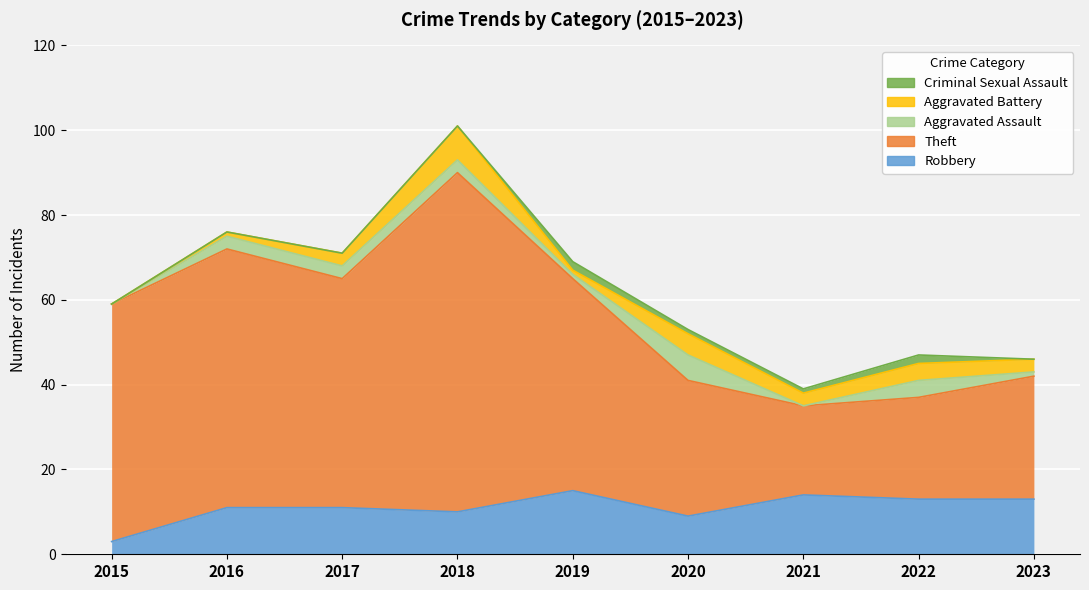

What is the difference between the Aggravated Assault values at 2023 and 2018?

2